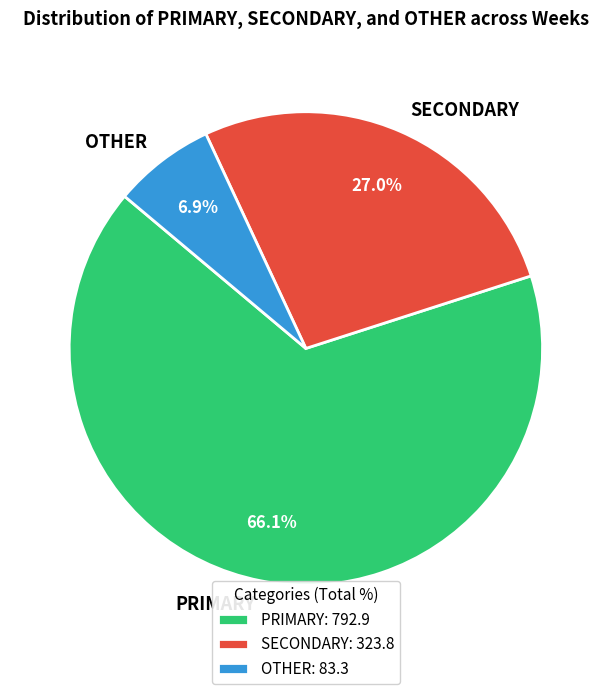

What portion of the pie excludes SECONDARY?

73.0%